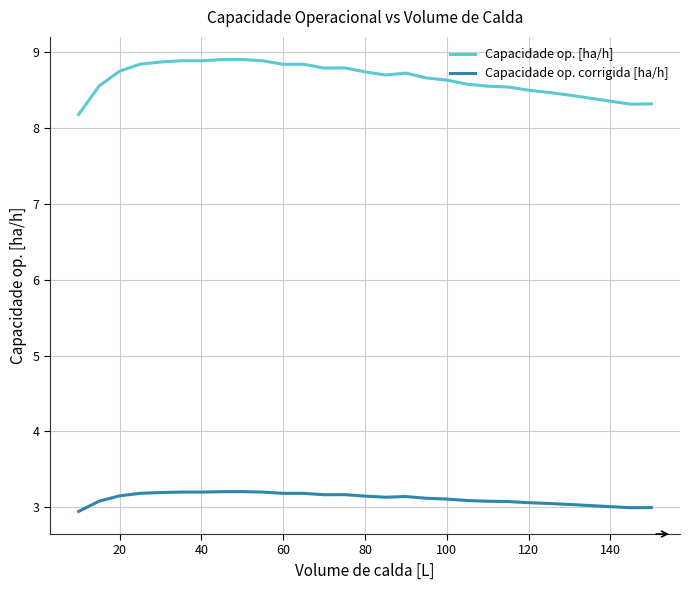

At how many categories does at least one series exceed 5?

29